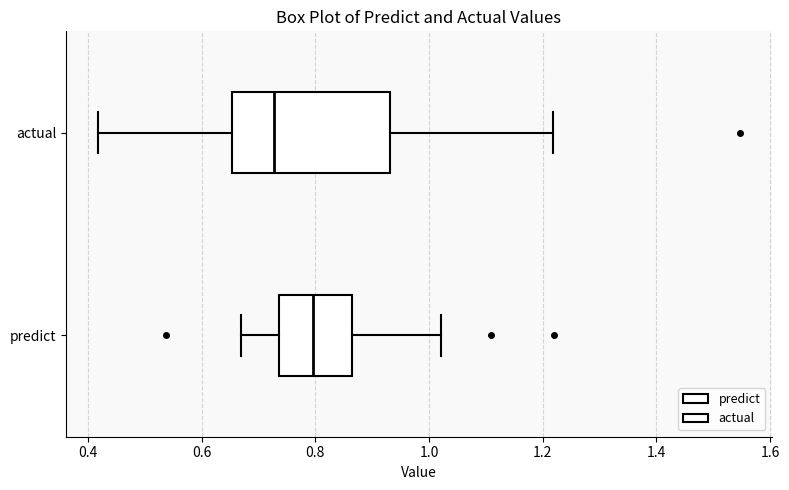

Reading bottom to top, read every box against the x-axis: the position of its median line, the range the box covers, and the ends of its whiskers. The values are not printed on the chart, so give them approximately, as read against the axis.

predict: median 0.80, box 0.74 to 0.86, whiskers 0.66 to 1.02
actual: median 0.72, box 0.66 to 0.94, whiskers 0.42 to 1.22